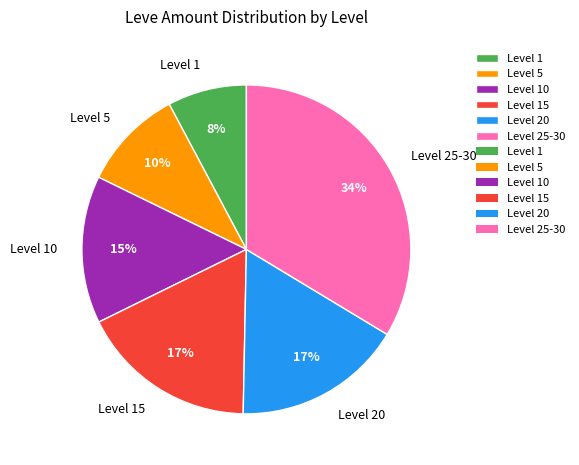

What is the ratio of the value at Level 25-30 to the value at Level 20?

2.0